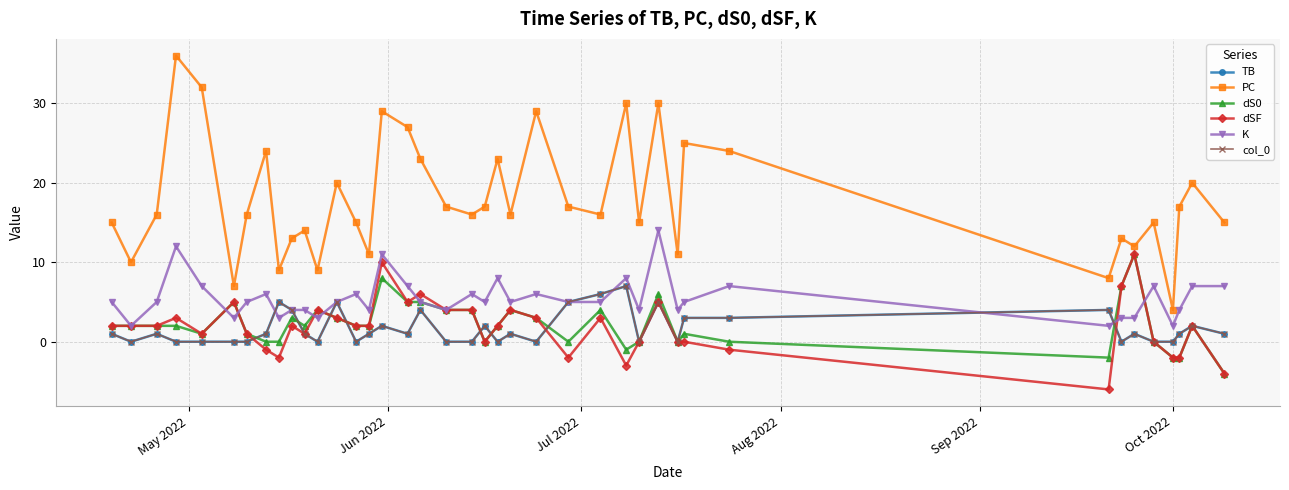

True or false: PC and dS0 cross at least once.

False